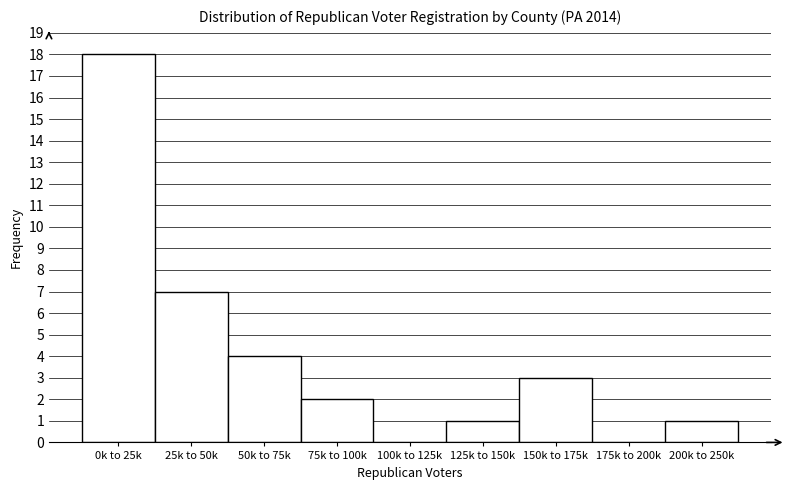

Reading left to right, transcribe all the data shown in this chart.

0k to 25k=18	25k to 50k=7	50k to 75k=4	75k to 100k=2	100k to 125k=0	125k to 150k=1	150k to 175k=3	175k to 200k=0	200k to 250k=1